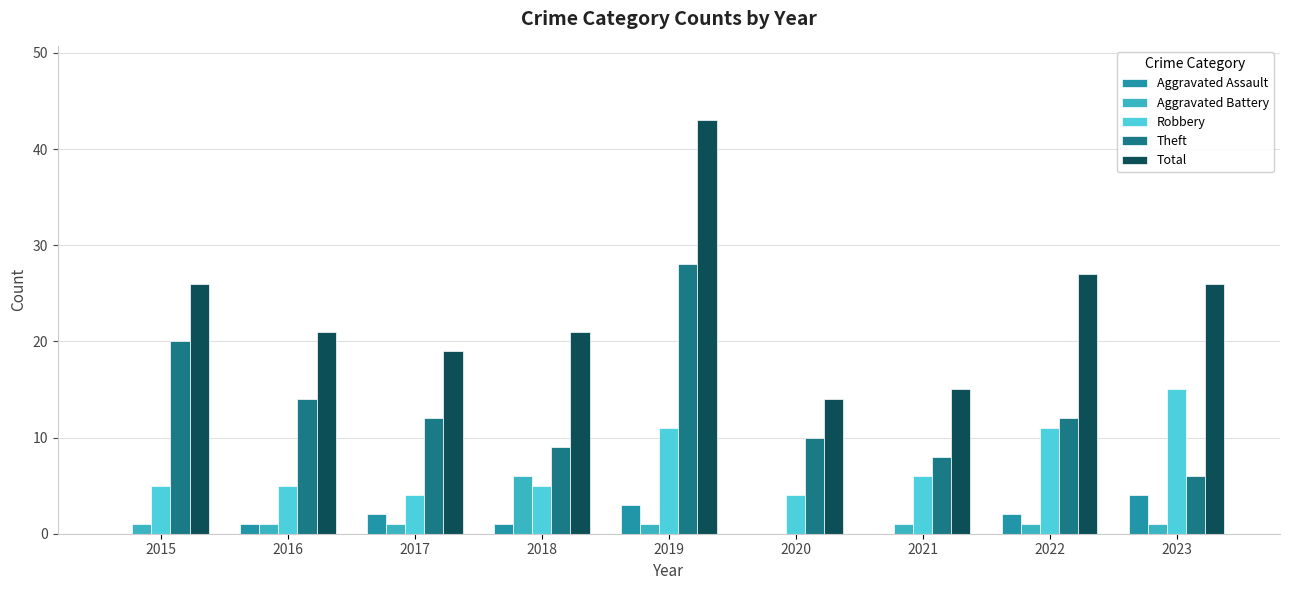

What is the spread (max minus min) of values at 2019?

42